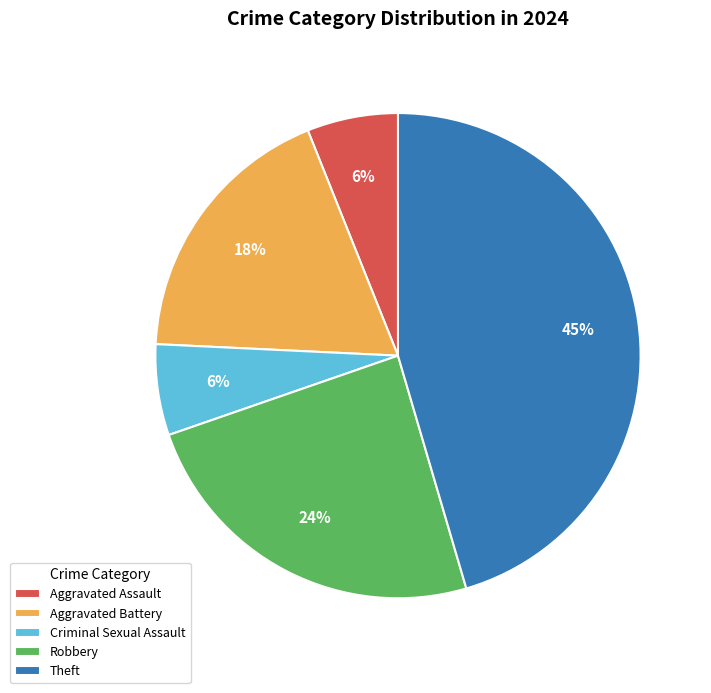

To the nearest percent, what percentage of the pie is Theft?

45%